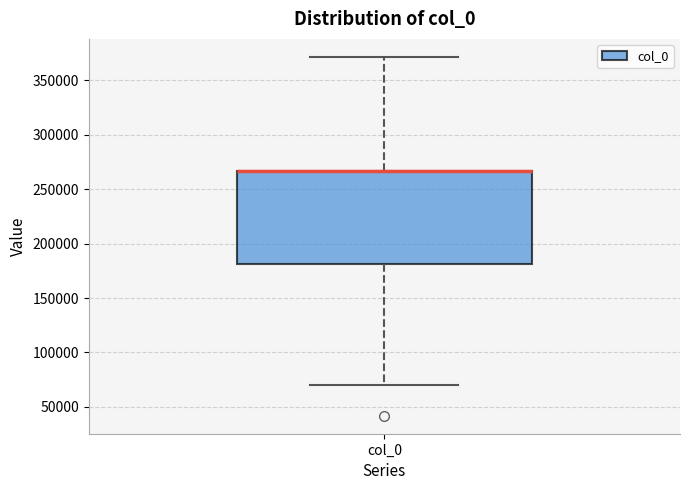

Transcribe this box plot: give where the median line is, the range the box spans, and where the two whiskers end, as read against the y-axis. The values are not printed on the chart, so give them approximately, as read against the axis.

median 265000 (drawn on the box's upper edge), box 180000 to 265000, whiskers 70000 to 370000